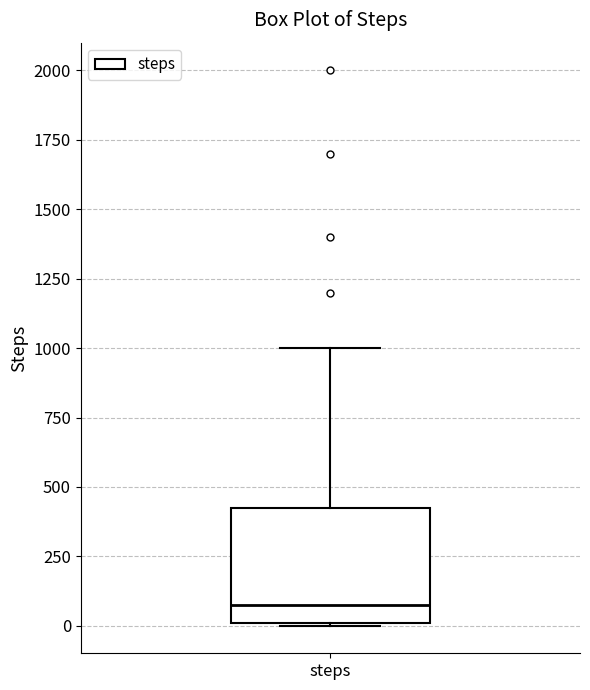

Transcribe this box plot: give where the median line is, the range the box spans, and where the two whiskers end, as read against the y-axis. The values are not printed on the chart, so give them approximately, as read against the axis.

median 100, box 0 to 450, whiskers 0 to 1000